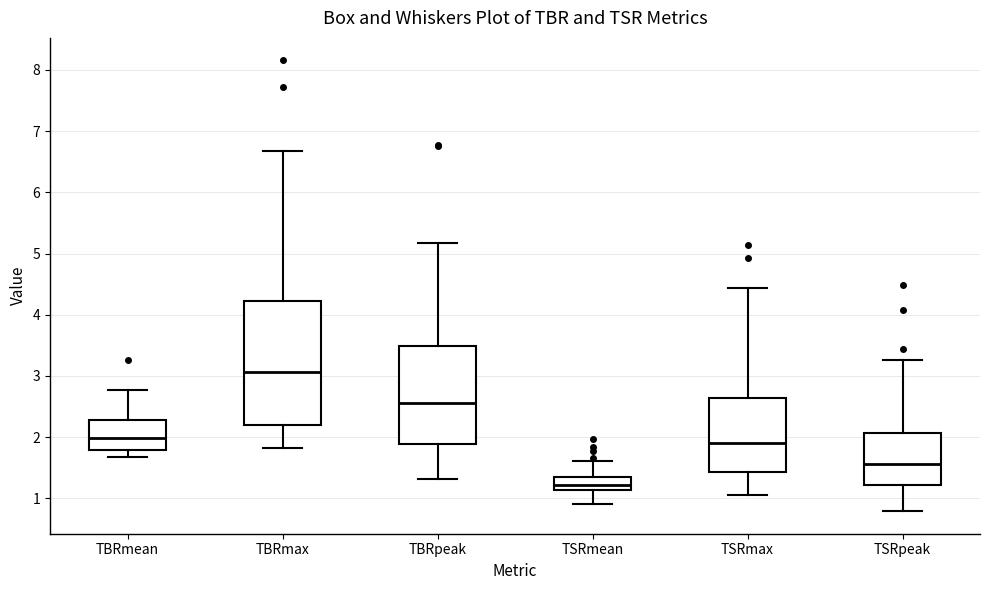

Reading left to right, transcribe this box plot: for each box, give where its median line is, the range the box spans, and where its two whiskers end, as read against the y-axis. The values are not printed on the chart, so give them approximately, as read against the axis.

TBRmean: median 2.0, box 1.8 to 2.3, whiskers 1.7 to 2.8
TBRmax: median 3.1, box 2.2 to 4.2, whiskers 1.8 to 6.7
TBRpeak: median 2.6, box 1.9 to 3.5, whiskers 1.3 to 5.2
TSRmean: median 1.2, box 1.1 to 1.3, whiskers 0.9 to 1.6
TSRmax: median 1.9, box 1.4 to 2.6, whiskers 1.1 to 4.4
TSRpeak: median 1.6, box 1.2 to 2.1, whiskers 0.8 to 3.3